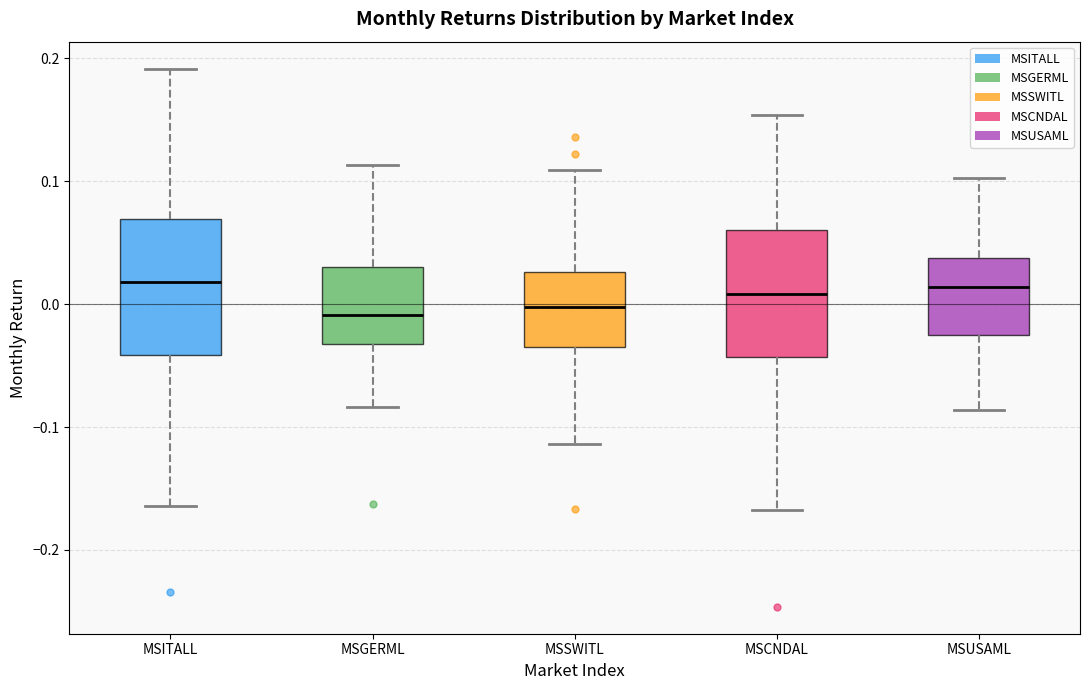

Where does the median line of the box for MSCNDAL sit on the y-axis? The values are not printed on the chart, so give them approximately, as read against the axis.

0.01